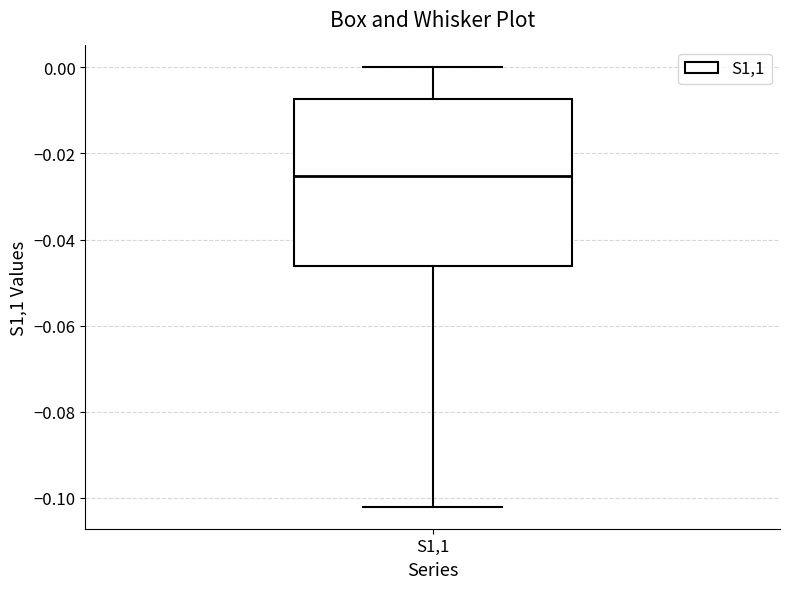

Where does the upper whisker of the box for S1,1 end on the y-axis? The values are not printed on the chart, so give them approximately, as read against the axis.

0.000